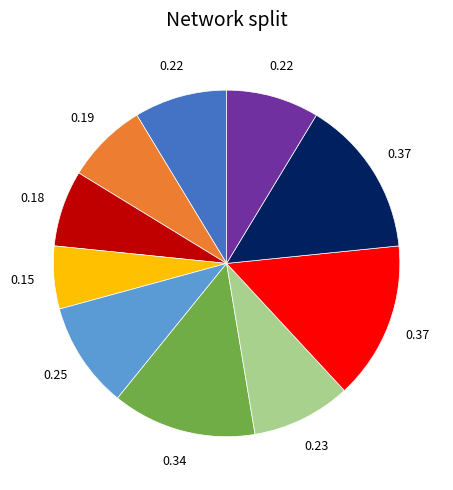

Is there any slice that represents more than half of the pie?

No